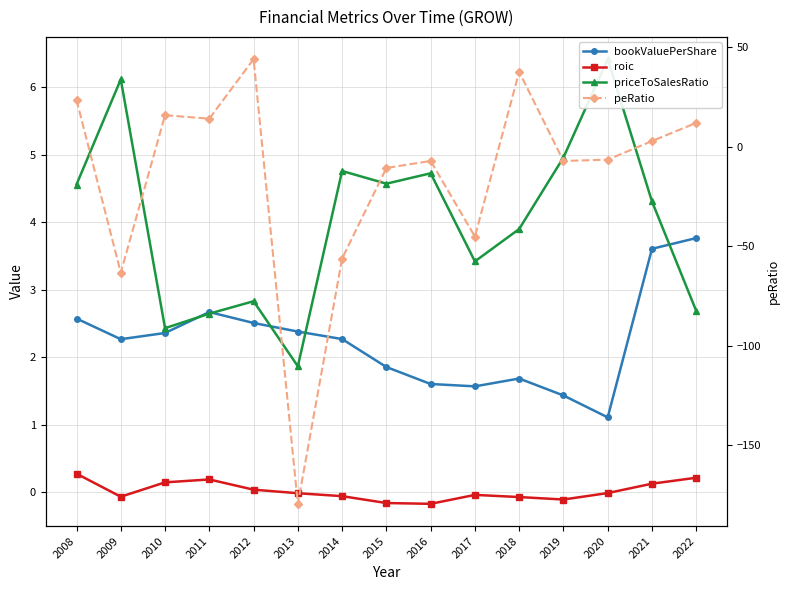

How many lines are shown in the chart?

4